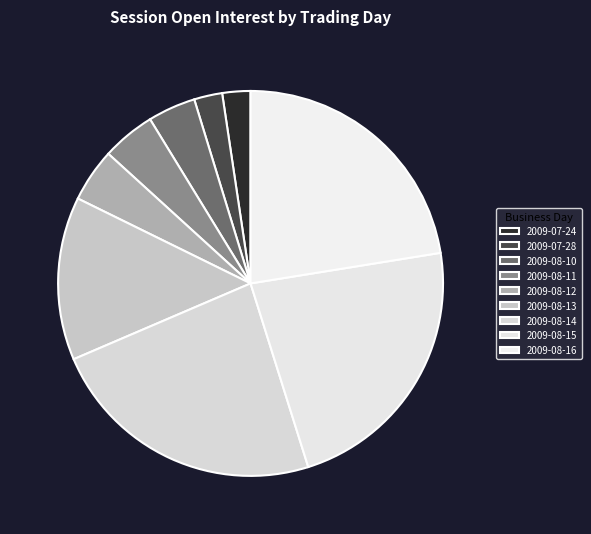

To the nearest percent, what is the average slice percentage?

11%